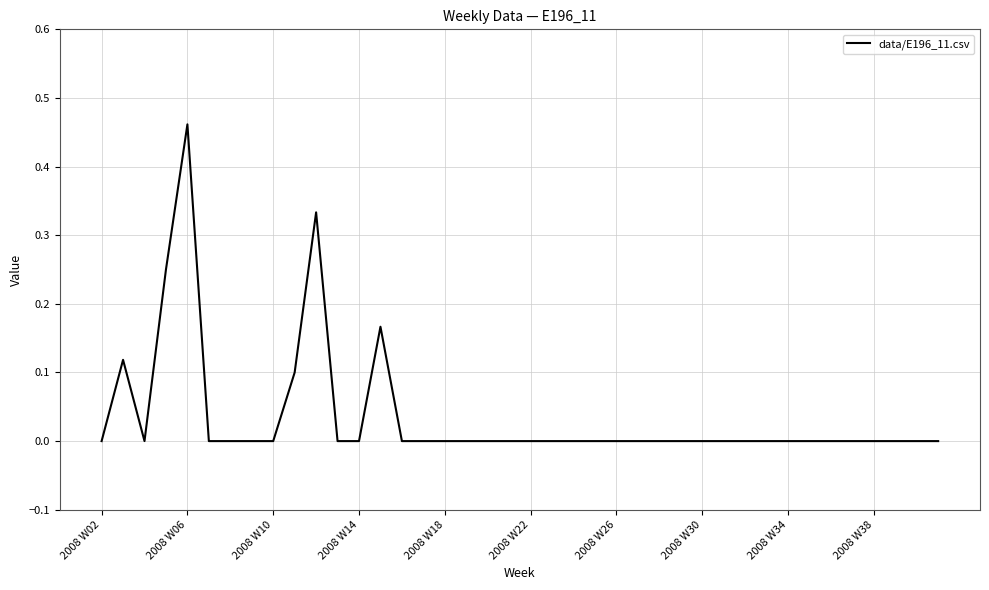

Which label corresponds to the largest value in the chart?

2008 W06